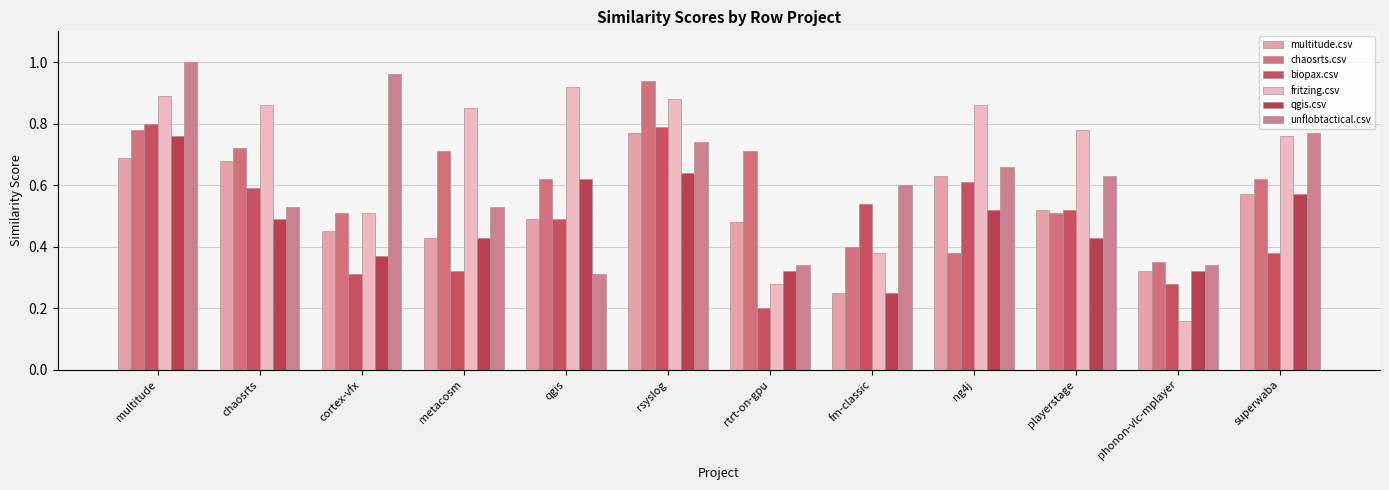

How many series are shown in this chart?

6